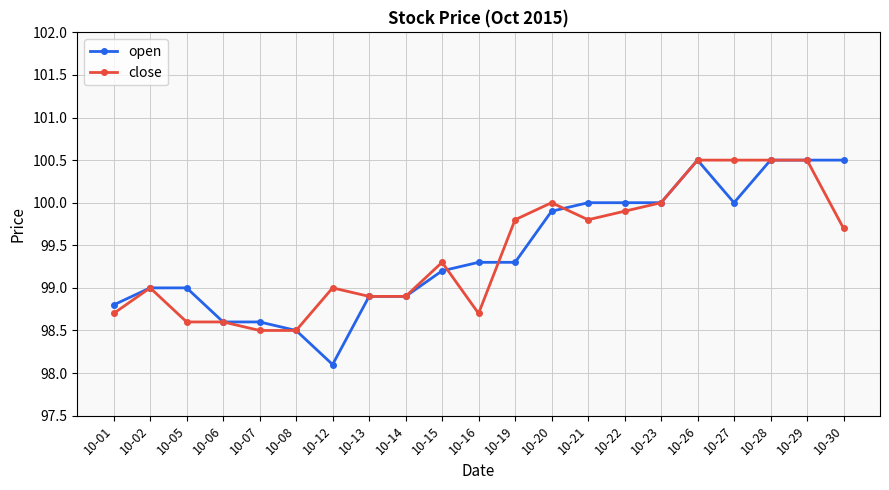

Read the close value at 10-15.

99.3